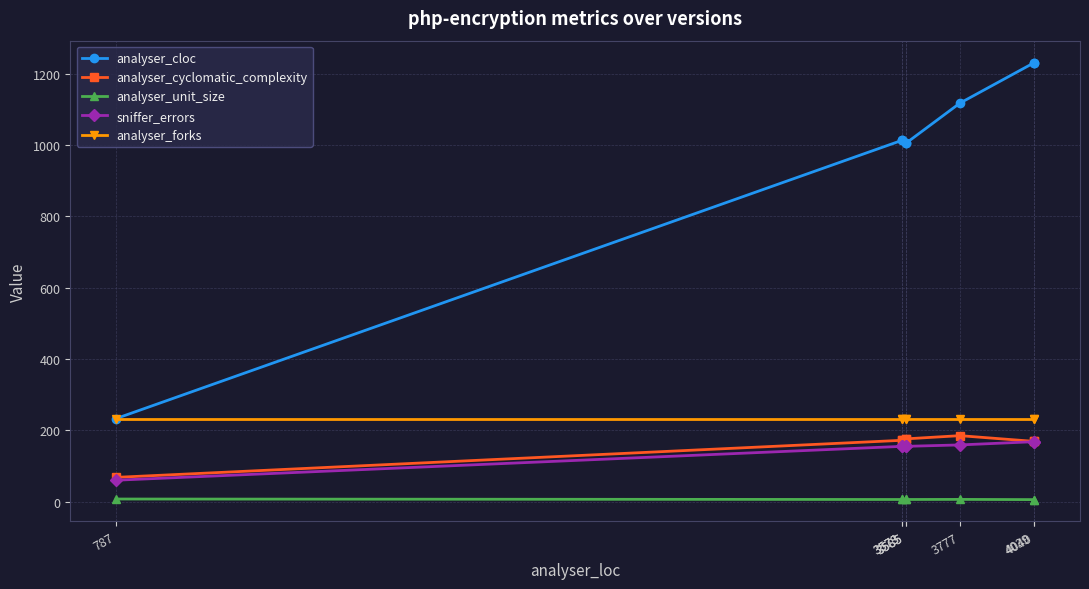

True or false: analyser_forks and analyser_unit_size cross at least once.

False